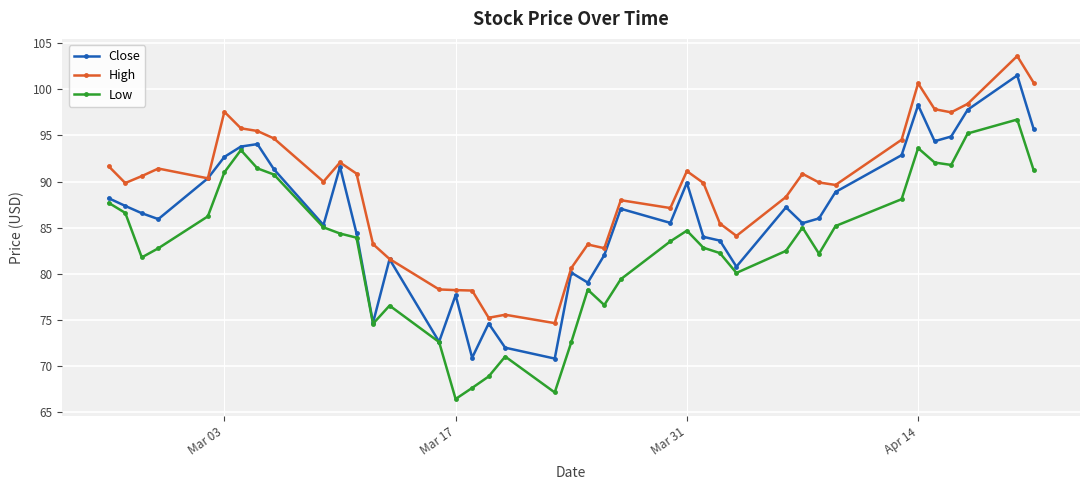

Rank the series by their maximum value, from highest to lowest.

High, Close, Low